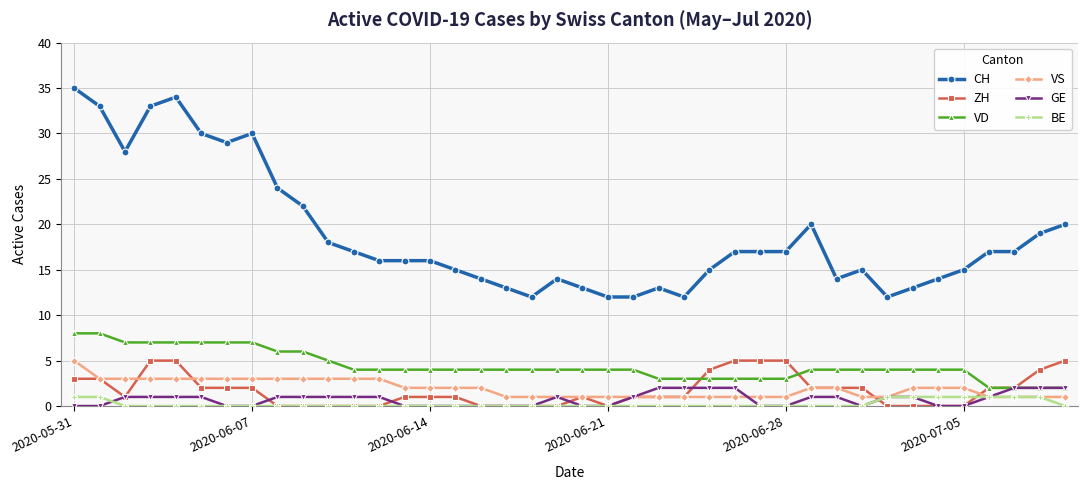

Which series has the largest range (max minus min)?

CH